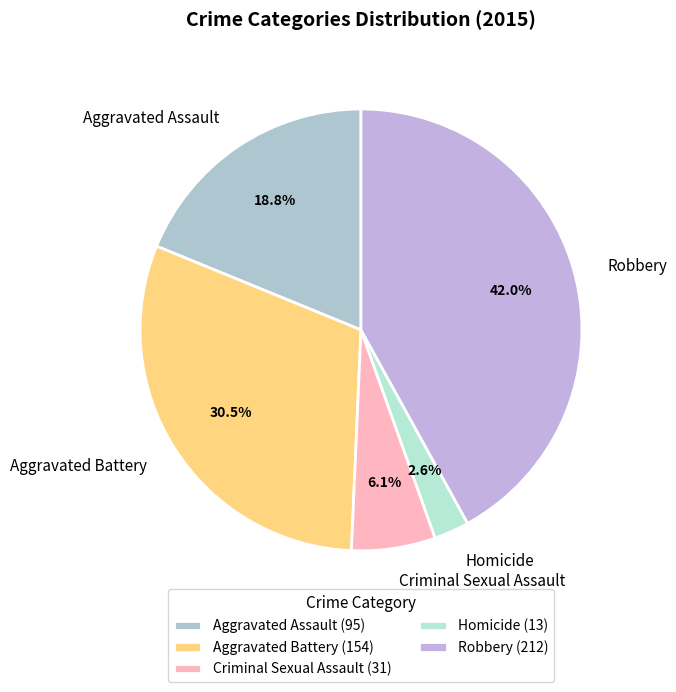

Is there a majority slice in this chart?

No